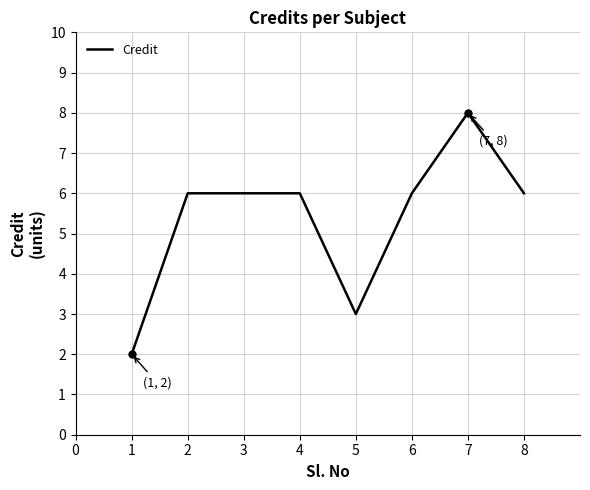

The chart shows a value of 6 at 8. True or false?

True